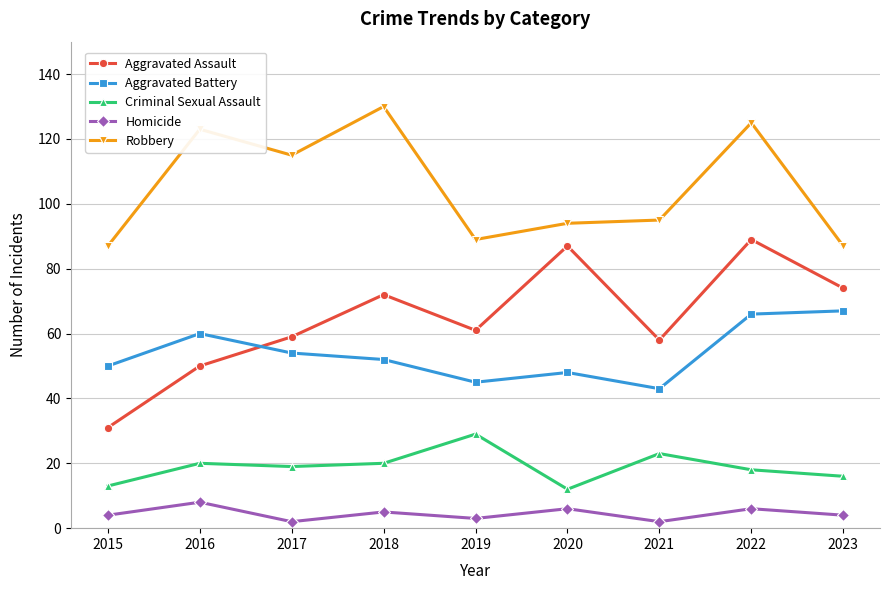

The Aggravated Battery series shows 19 at 2019. True or false?

False